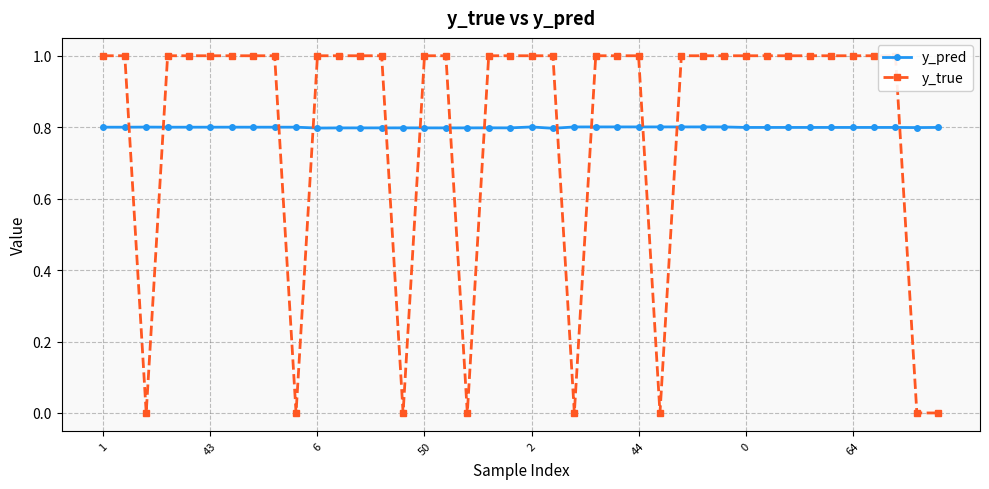

The value of y_pred at 1 is 0.5. True or false?

False